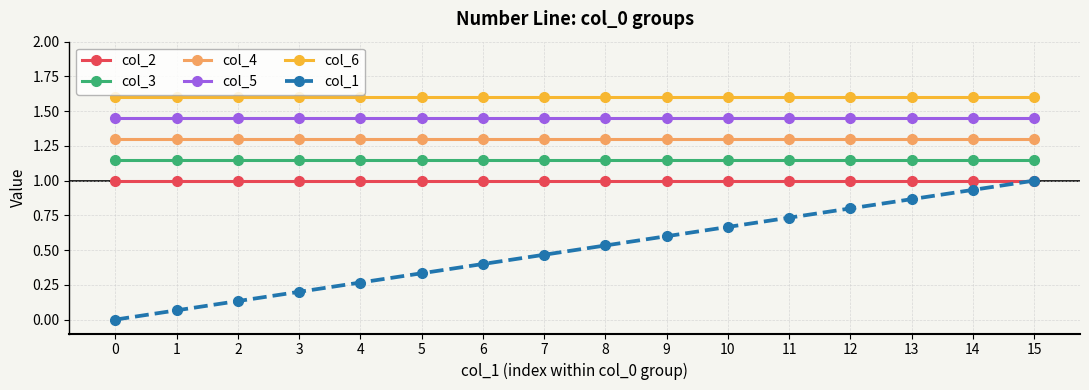

Count the number of categories in the chart.

16